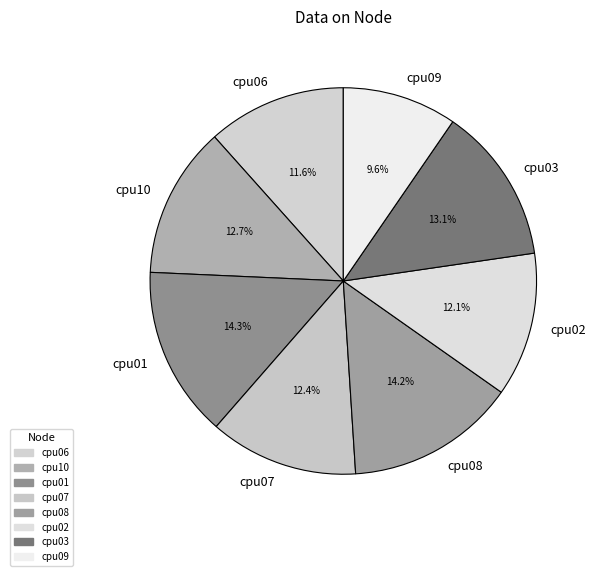

Does any single category account for the majority?

No